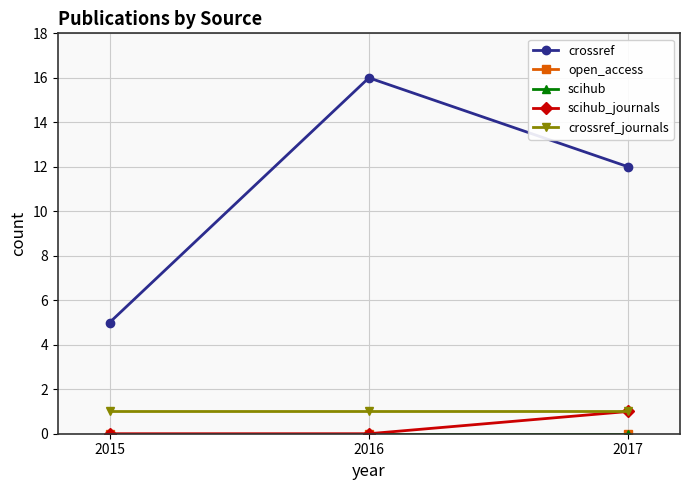

Is this an area chart (filled region under the line)?

No